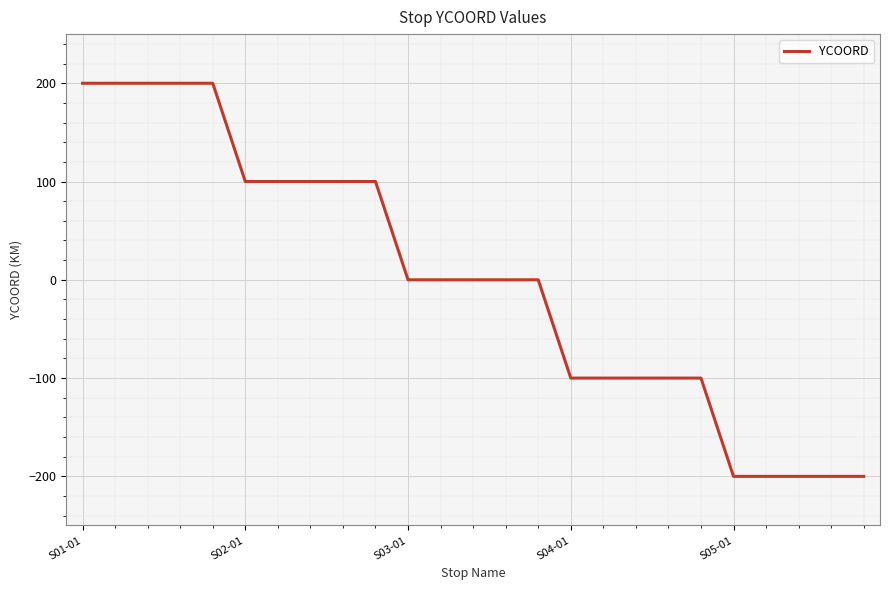

What is the difference between the maximum and minimum values?

400